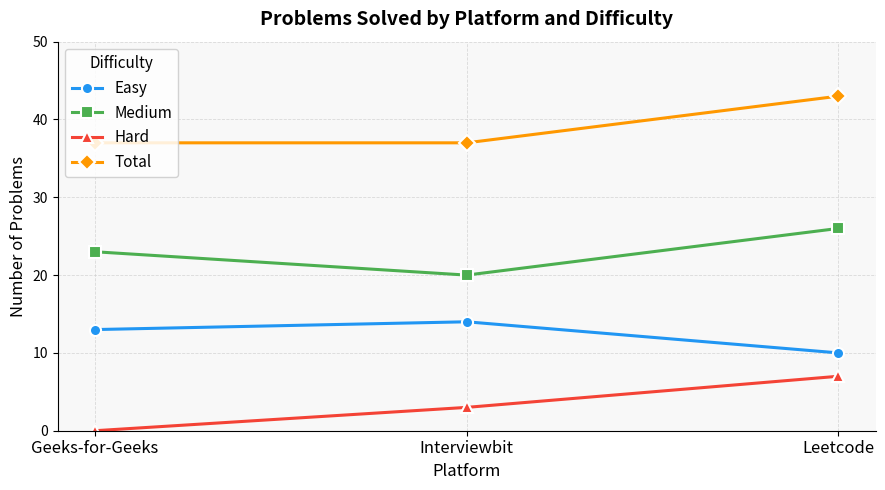

Rank the series at Geeks-for-Geeks from highest to lowest value.

Total, Medium, Easy, Hard